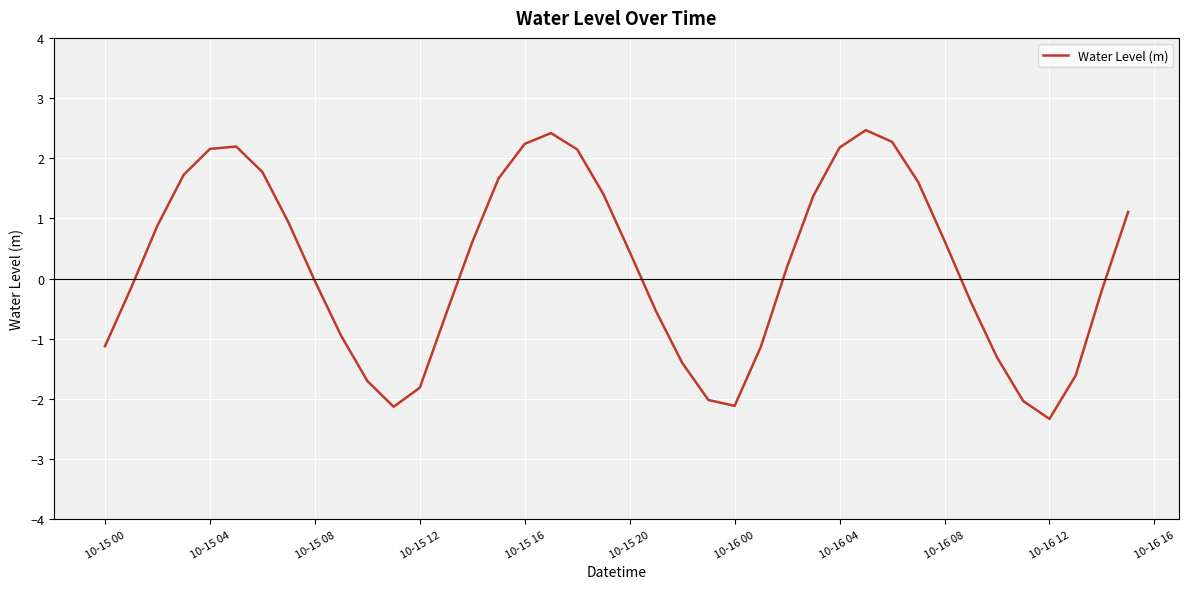

What is the maximum value shown in the chart?

2.5